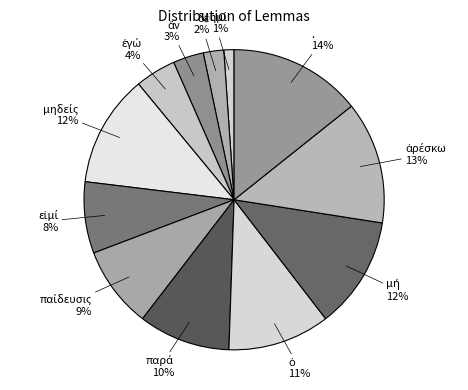

What is the largest slice in the pie chart?

.